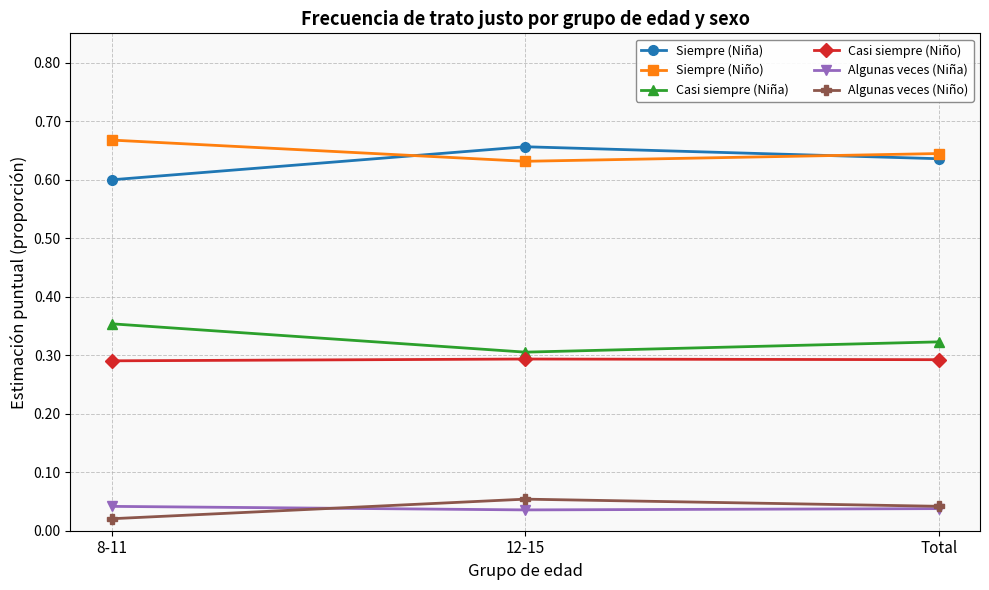

Rank the categories by Siempre (Niña) value from lowest to highest.

8-11, Total, 12-15